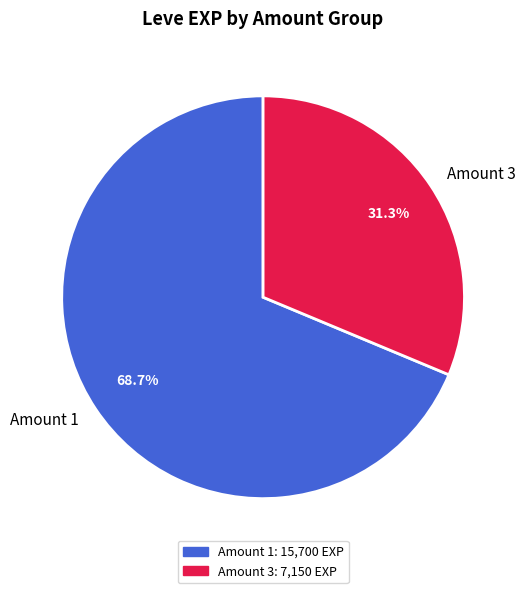

Between Amount 1 and Amount 3, which is larger?

Amount 1